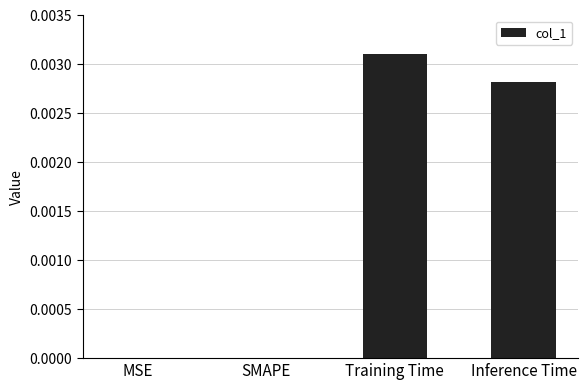

Which has a higher value, Training Time or Inference Time?

Training Time